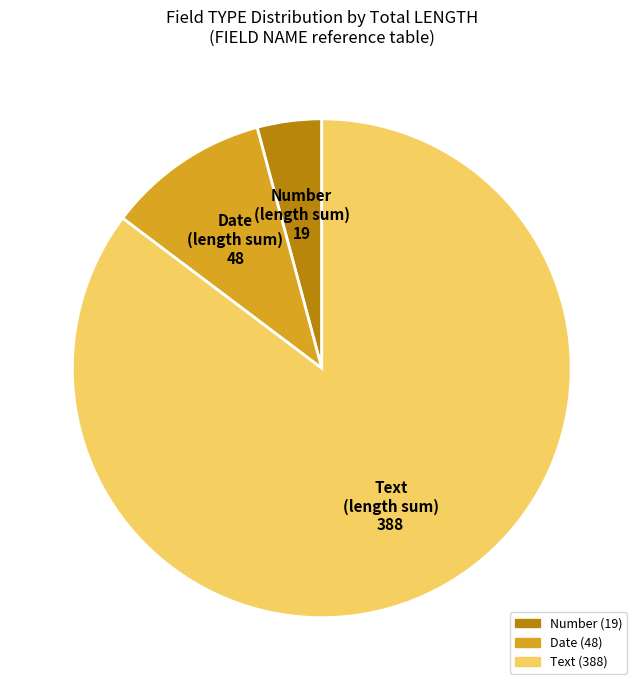

How many slices are in this pie chart?

3